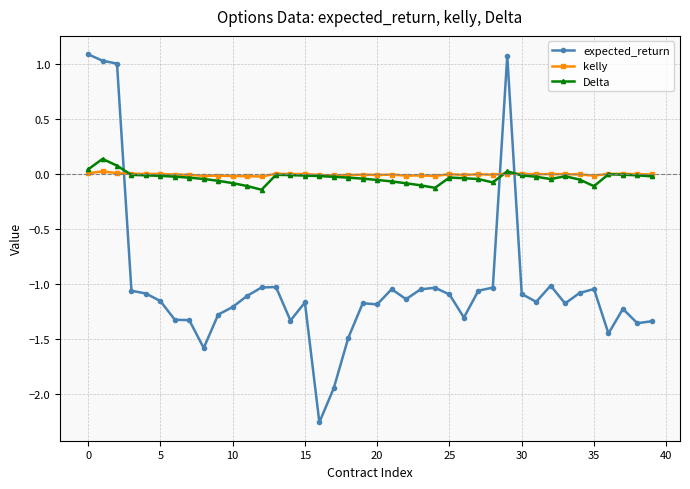

Which series has the widest spread of values?

expected_return